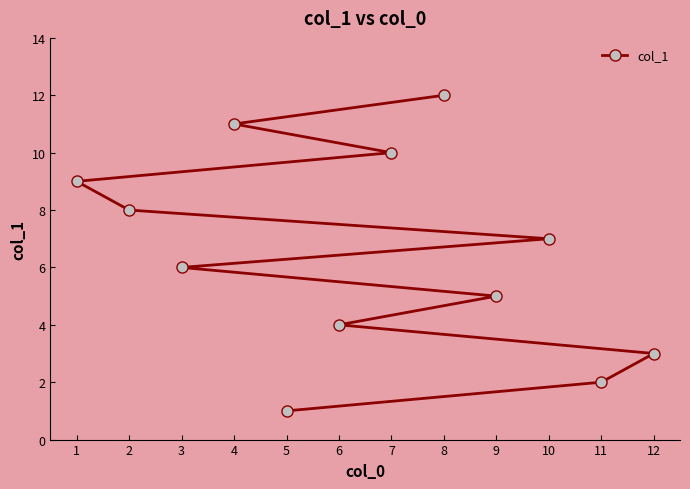

What is the smallest value displayed?

1